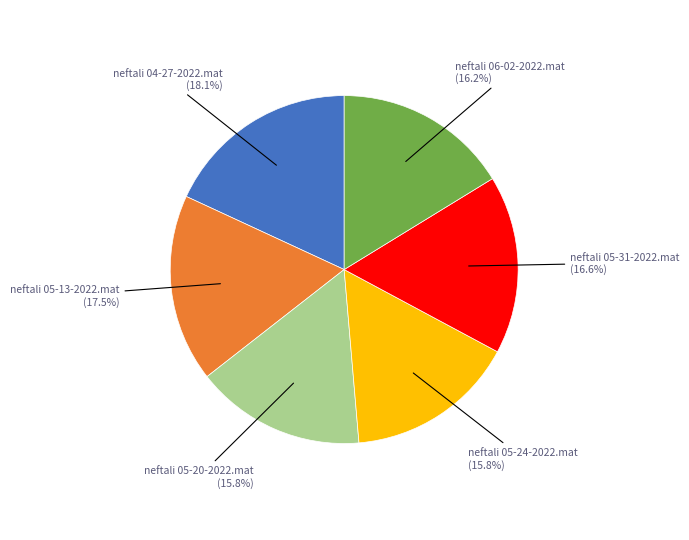

Is there a majority slice in this chart?

No